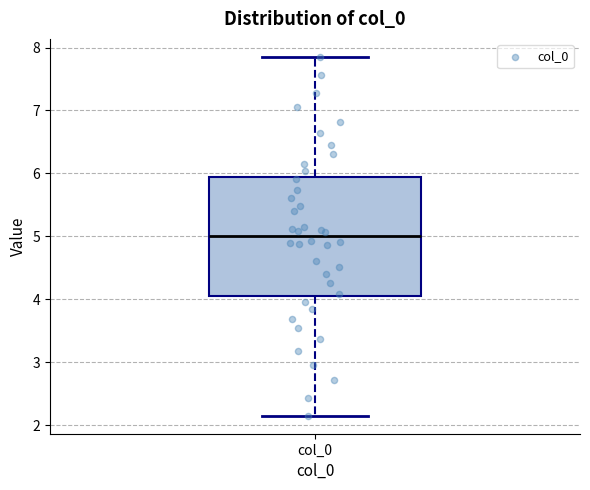

Where is the lower edge of the box for col_0 on the y-axis? The values are not printed on the chart, so give them approximately, as read against the axis.

4.1